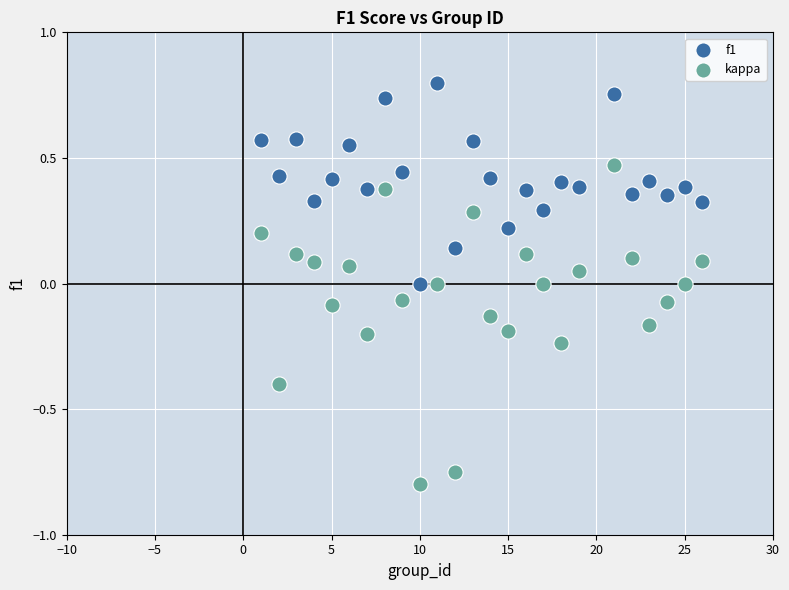

Across all data points, what is the range of X values (max minus min)?

25.0